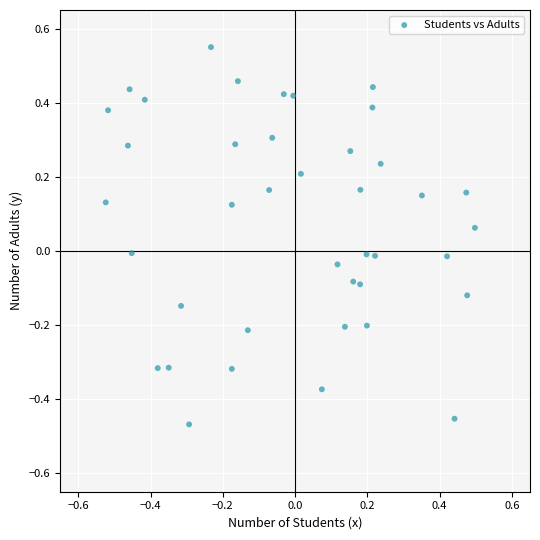

What is the range of Y values (max minus min)?

1.0